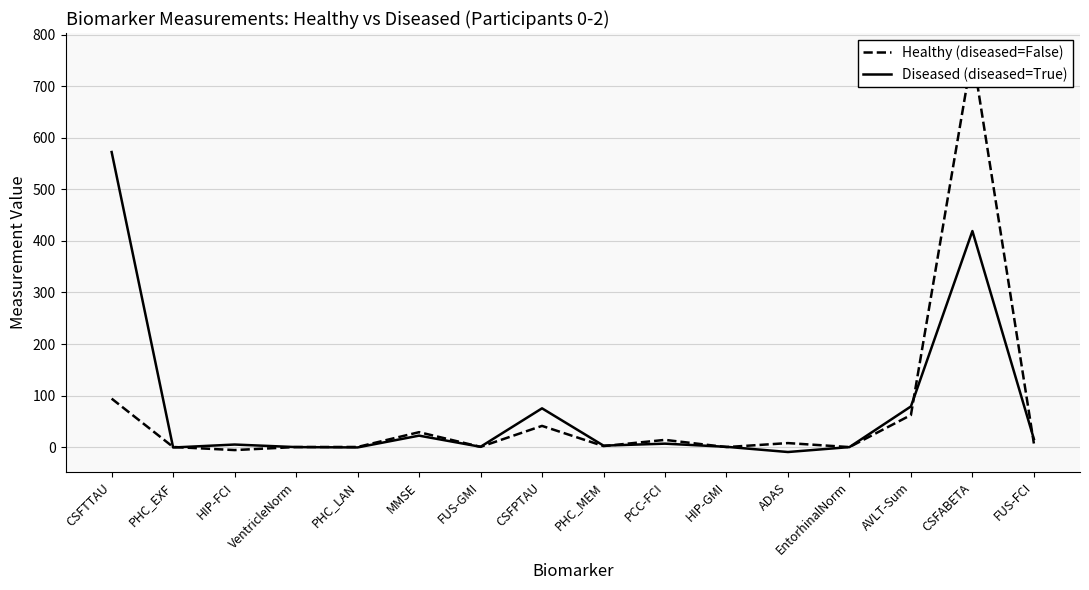

What is the difference between the highest and lowest values at MMSE?

6.7